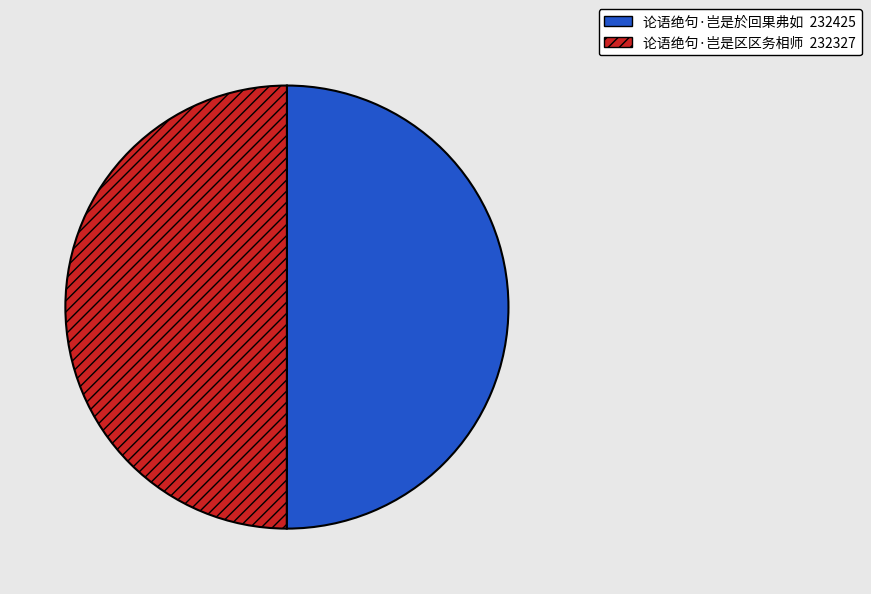

Is it true that 论语绝句·岂是於回果弗如 is 50% of the pie?

True